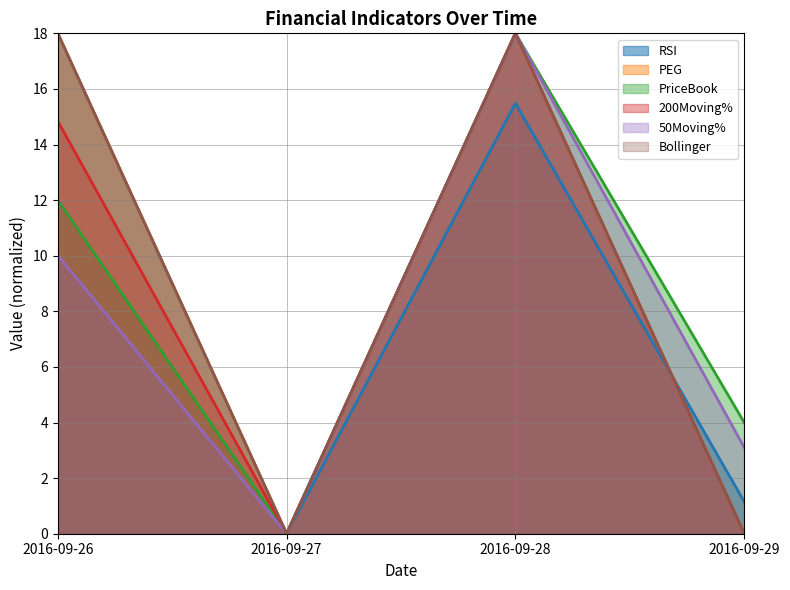

True or false: PriceBook and RSI cross at least once.

False